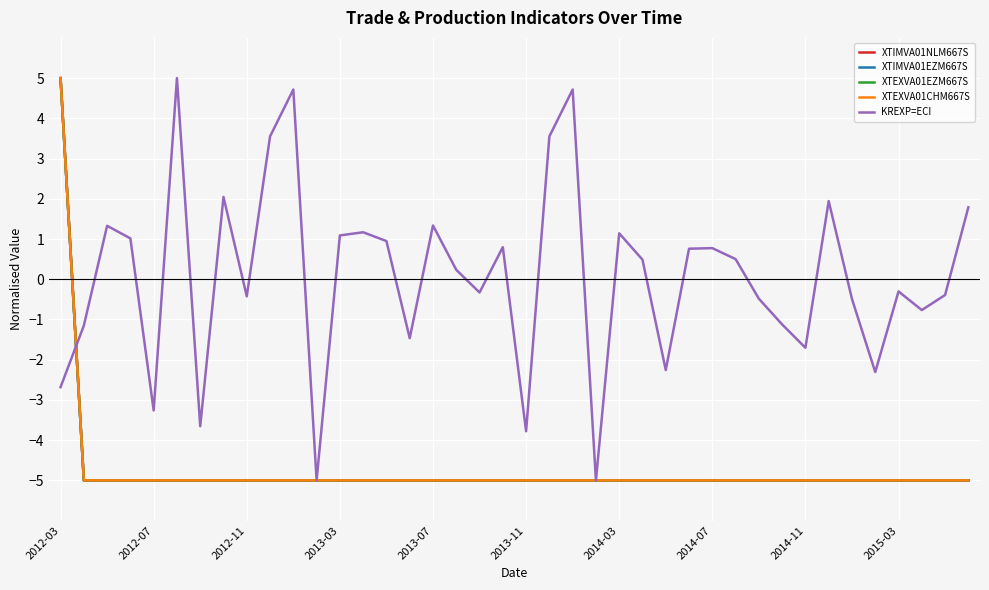

What is the minimum value for XTIMVA01NLM667S?

-5.0